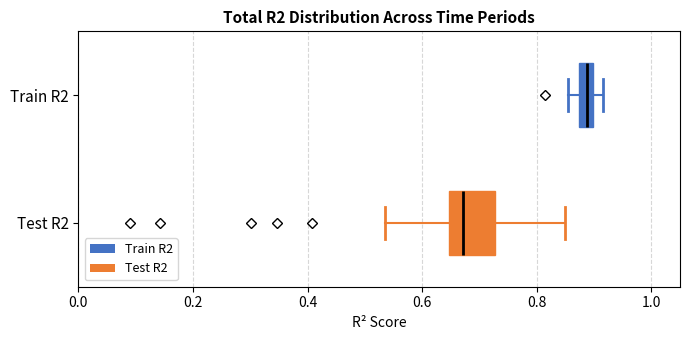

Which box is the widest, from its left edge to its right edge?

Test R2